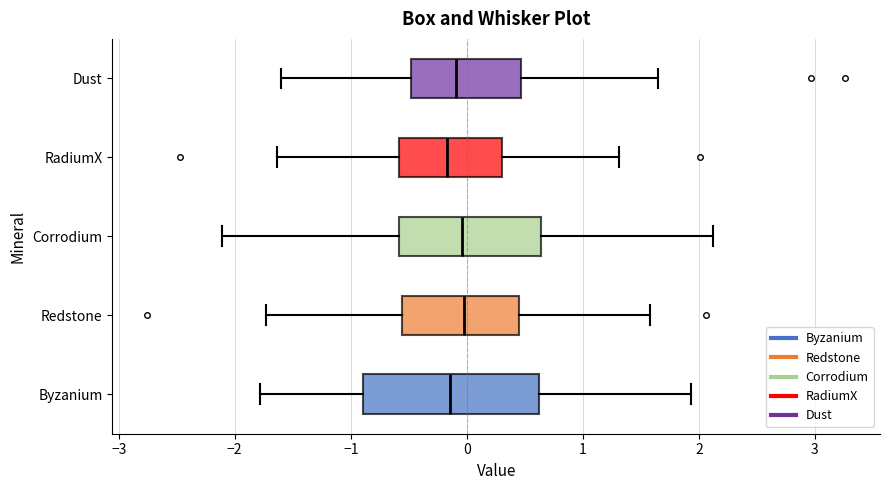

Which box is the widest, from its left edge to its right edge?

Byzanium